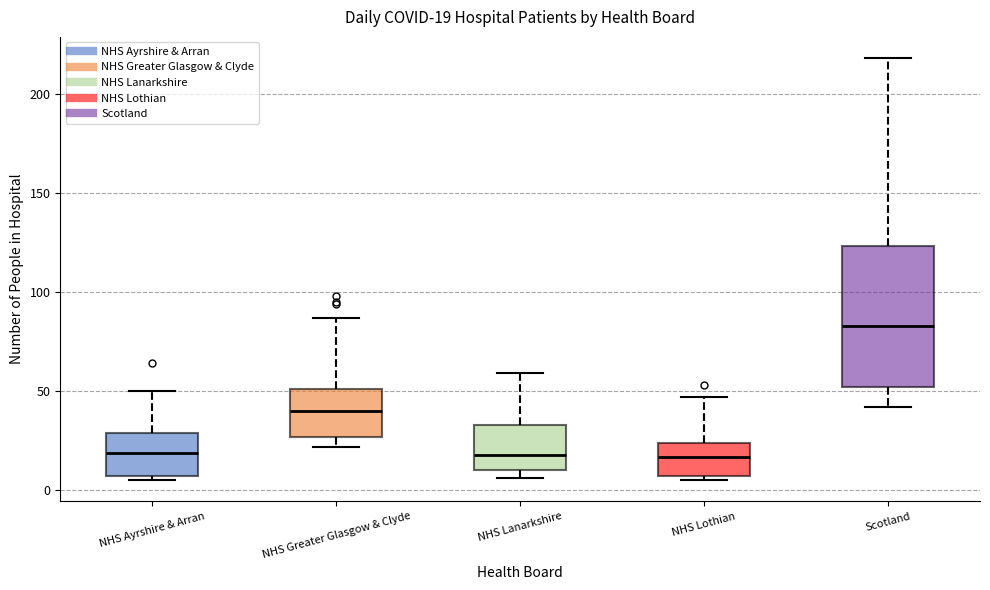

Comparing the boxes themselves (not the whiskers), which one is the tallest?

Scotland